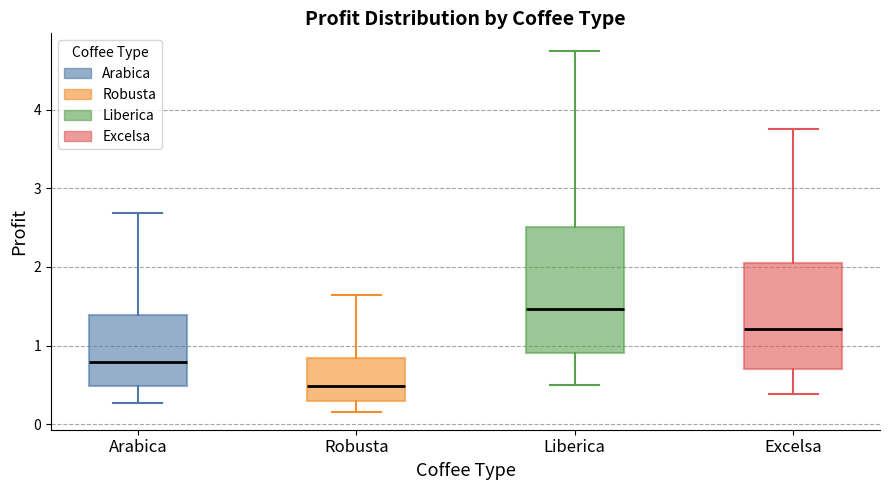

Which box has the lowest median line?

Robusta